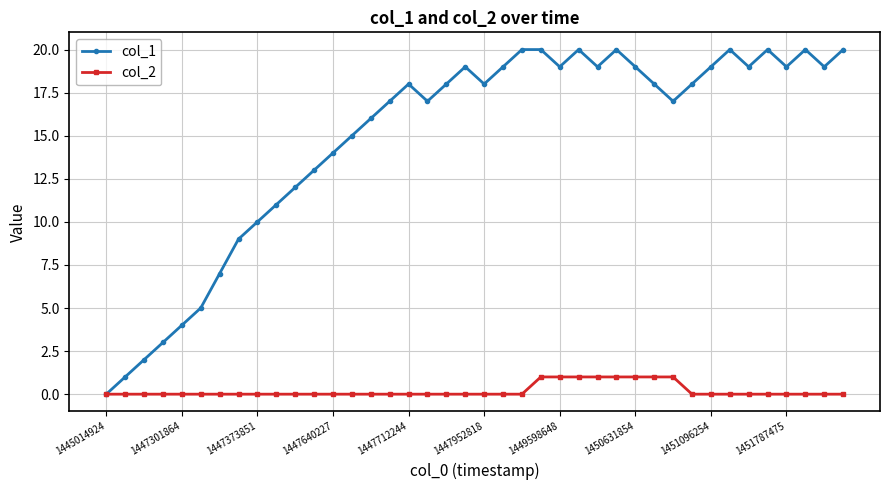

What is the maximum value shown in the chart?

20